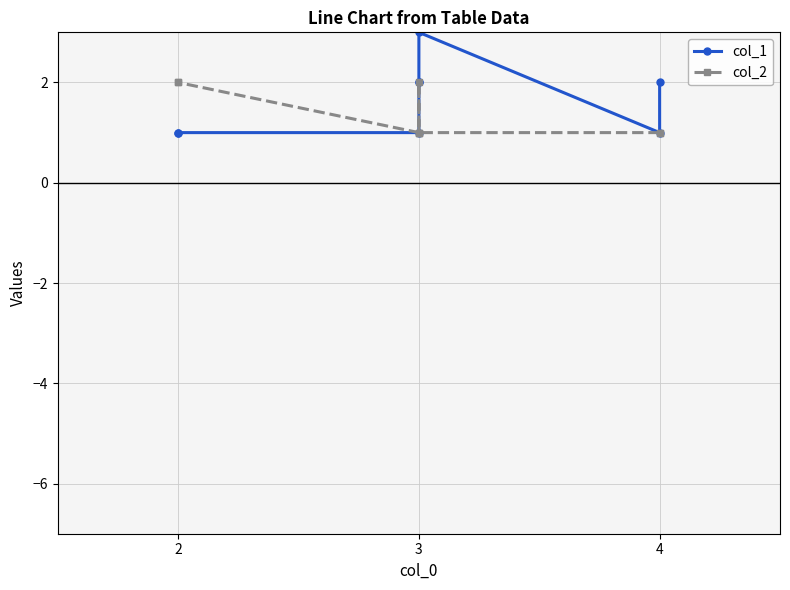

Reading left to right, extract all data points from this chart.

col_1: 2	1	3	2	2	1	1	1
col_2: 1	1	1	2	1	1	2	2